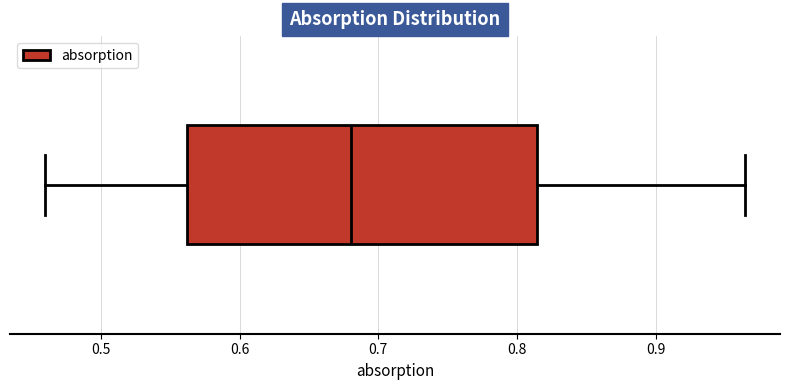

Transcribe this box plot: give where the median line is, the range the box spans, and where the two whiskers end, as read against the x-axis. The values are not printed on the chart, so give them approximately, as read against the axis.

median 0.68, box 0.56 to 0.81, whiskers 0.46 to 0.96